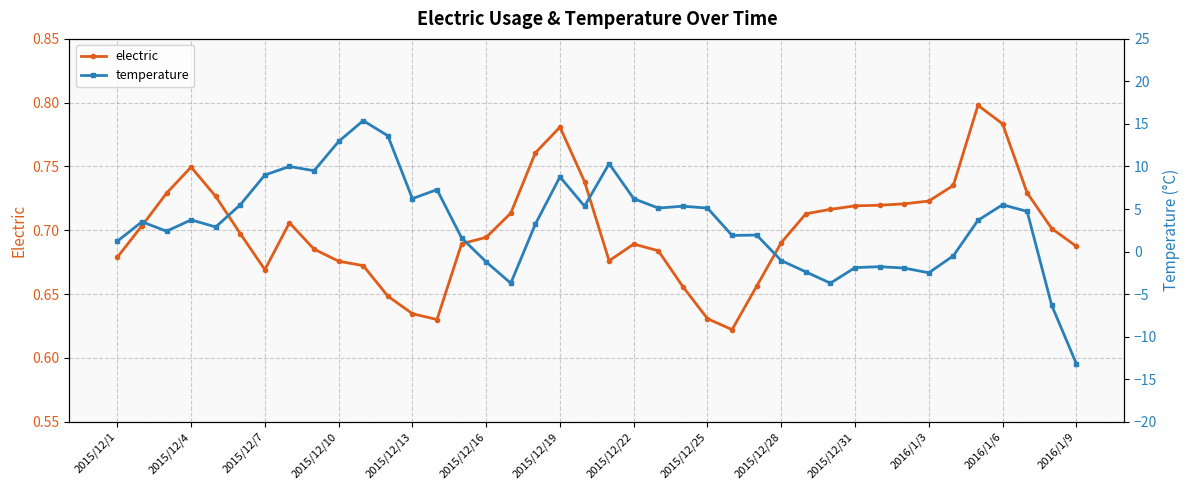

At which category does electric reach its first local peak?

2015/12/4